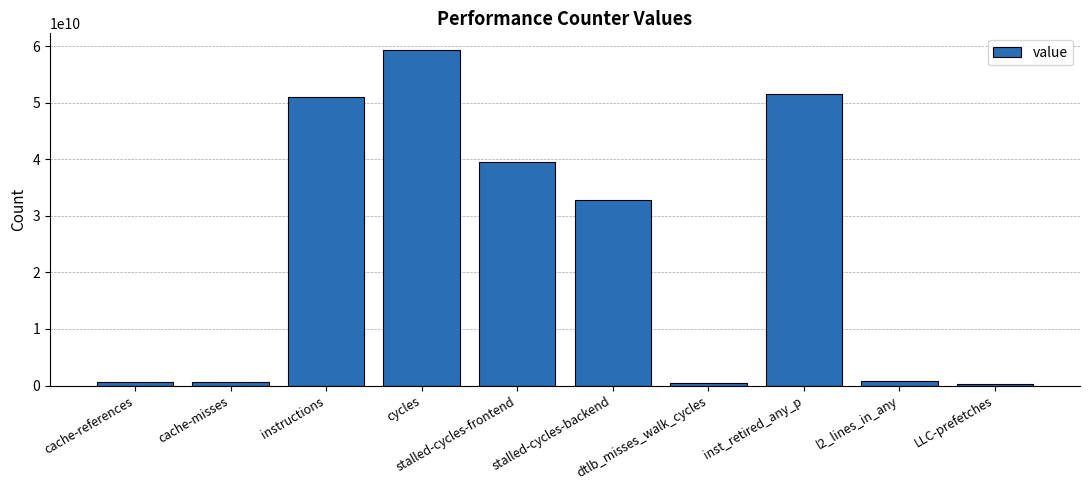

What is the difference between the maximum and second lowest values?

58827853767